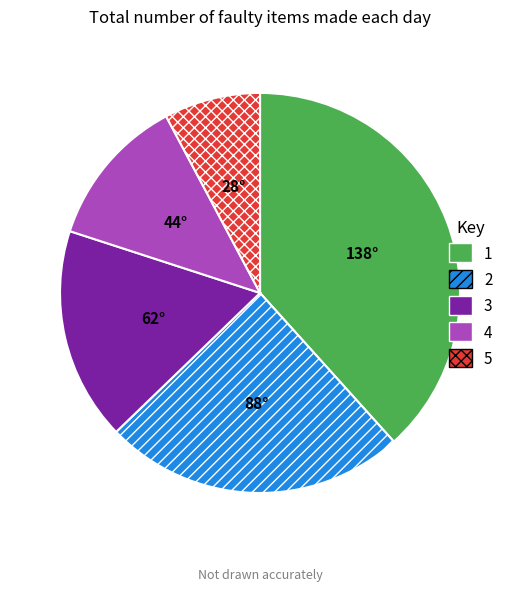

The 5 slice represents 15% of the pie. True or false?

False